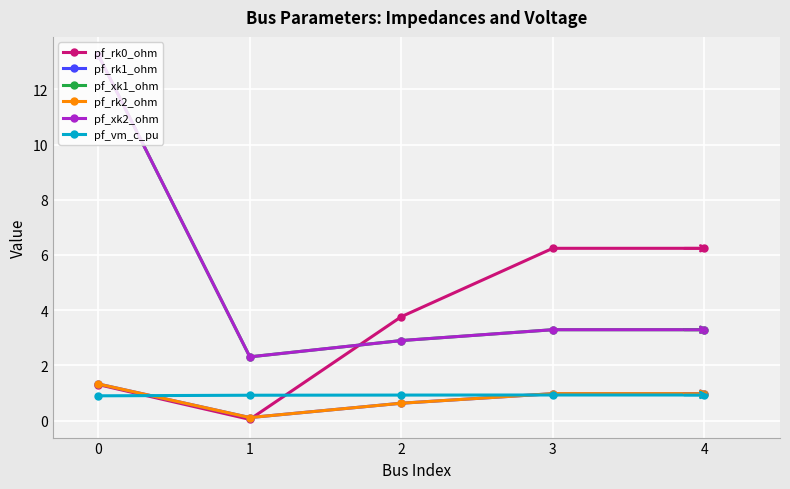

Is this an area chart (filled region under the line)?

No